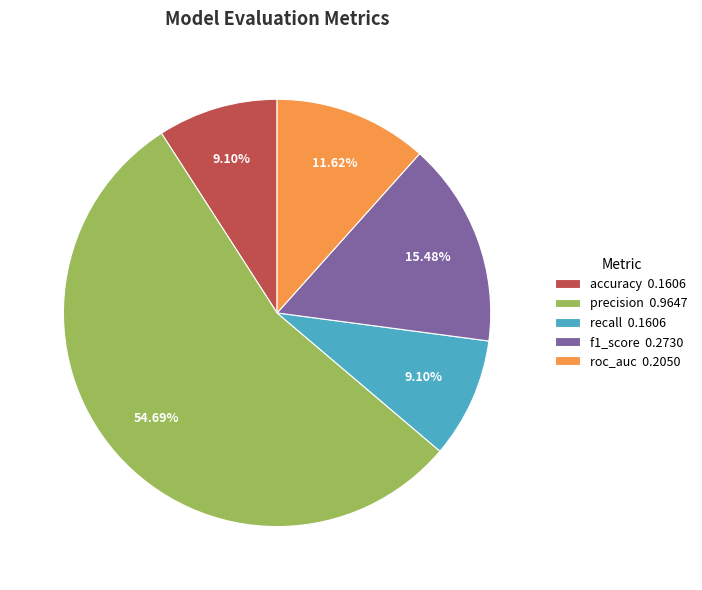

To the nearest percent, what is the difference between the recall and f1_score slice percentages?

6%